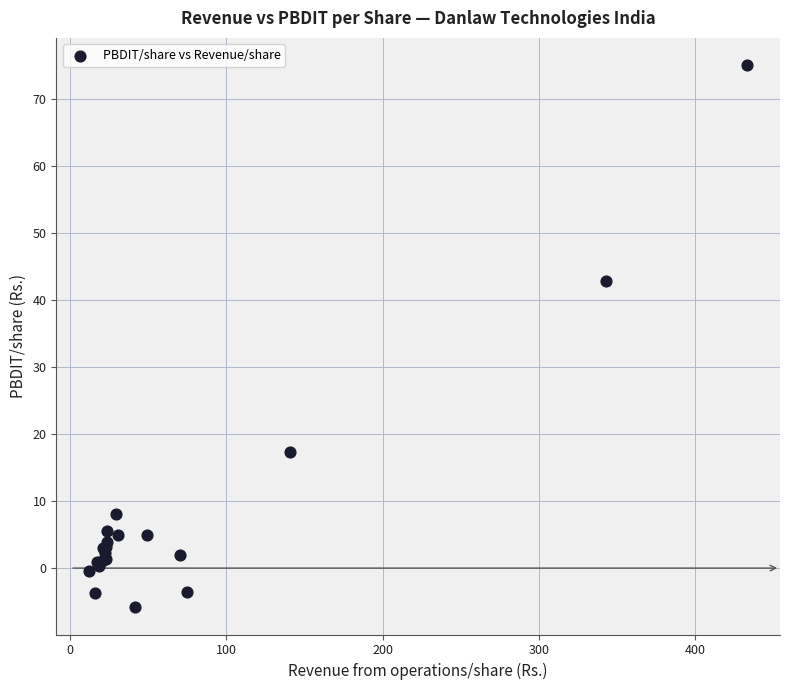

What Y value in the scatter plot is closest to 34?

42.8